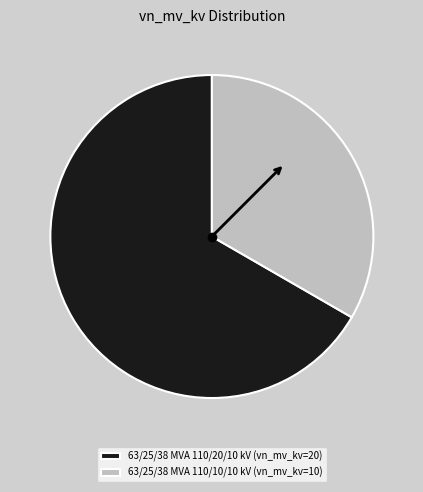

What is the ratio of the value at 63/25/38 MVA 110/10/10 kV (vn_mv_kv=10) to the value at 63/25/38 MVA 110/20/10 kV (vn_mv_kv=20)?

0.5